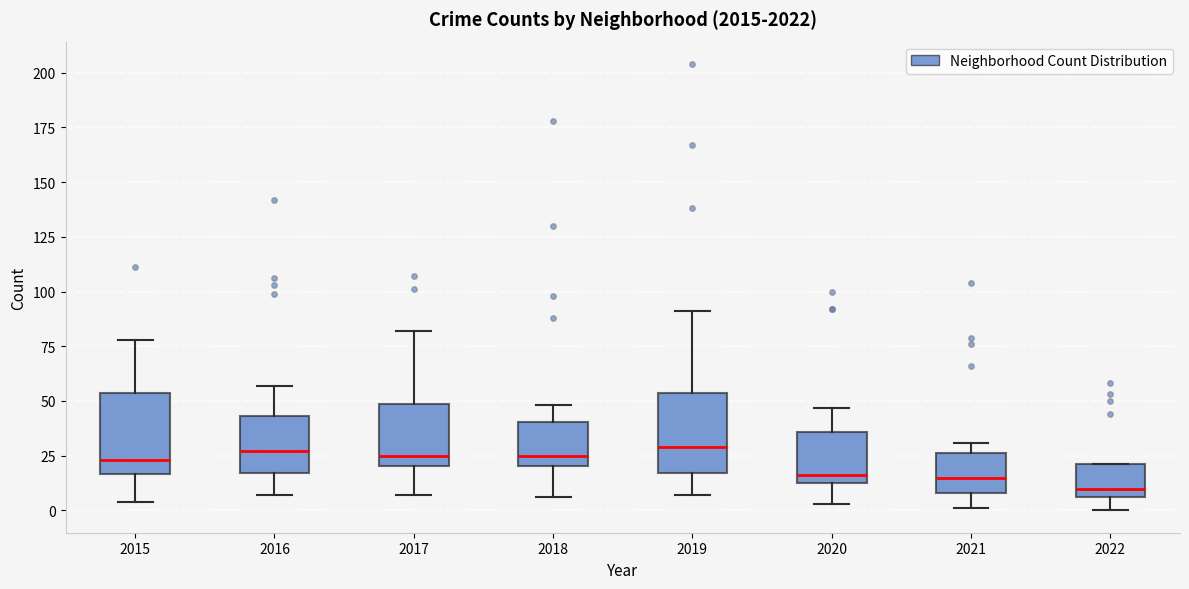

Reading left to right, read every box against the y-axis: the position of its median line, the range the box covers, and the ends of its whiskers. The values are not printed on the chart, so give them approximately, as read against the axis.

2015: median 25, box 15 to 55, whiskers 5 to 80
2016: median 25, box 15 to 45, whiskers 5 to 55
2017: median 25, box 20 to 50, whiskers 5 to 80
2018: median 25, box 20 to 40, whiskers 5 to 50
2019: median 30, box 15 to 55, whiskers 5 to 90
2020: median 15 (just above the box's lower edge), box 15 to 35, whiskers 5 to 45
2021: median 15, box 10 to 25, whiskers 0 to 30
2022: median 10, box 5 to 20, whiskers 0 to 20